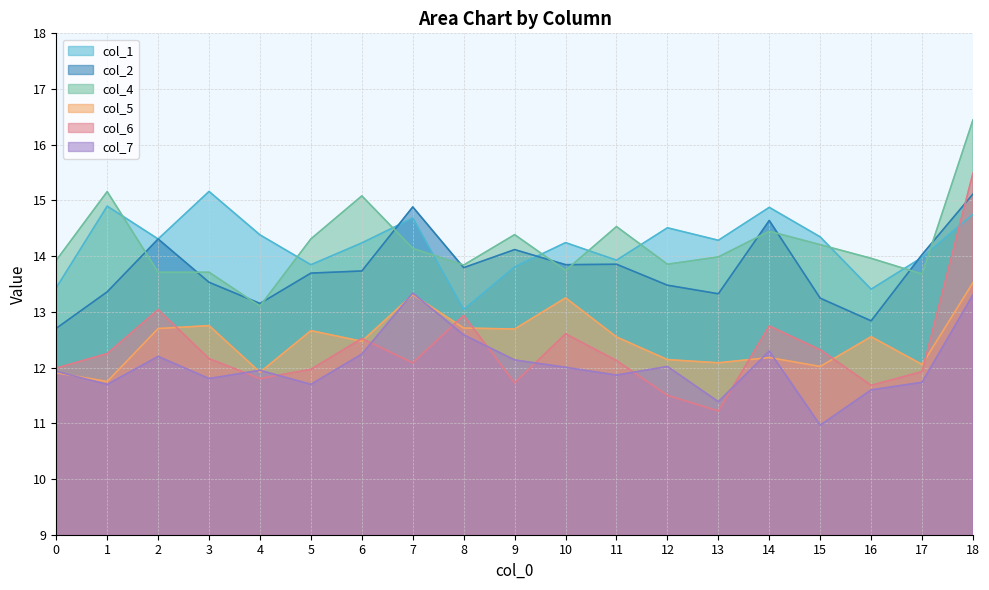

What is the total value across all series at 1?

79.1